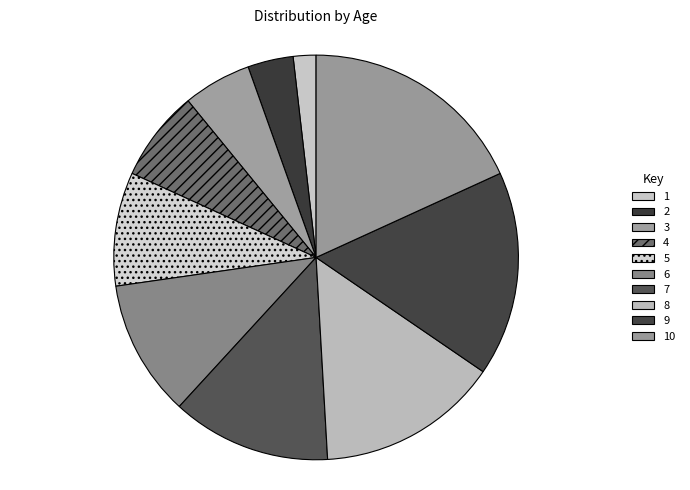

To the nearest percent, what is the combined percentage of 2 and 7?

16%